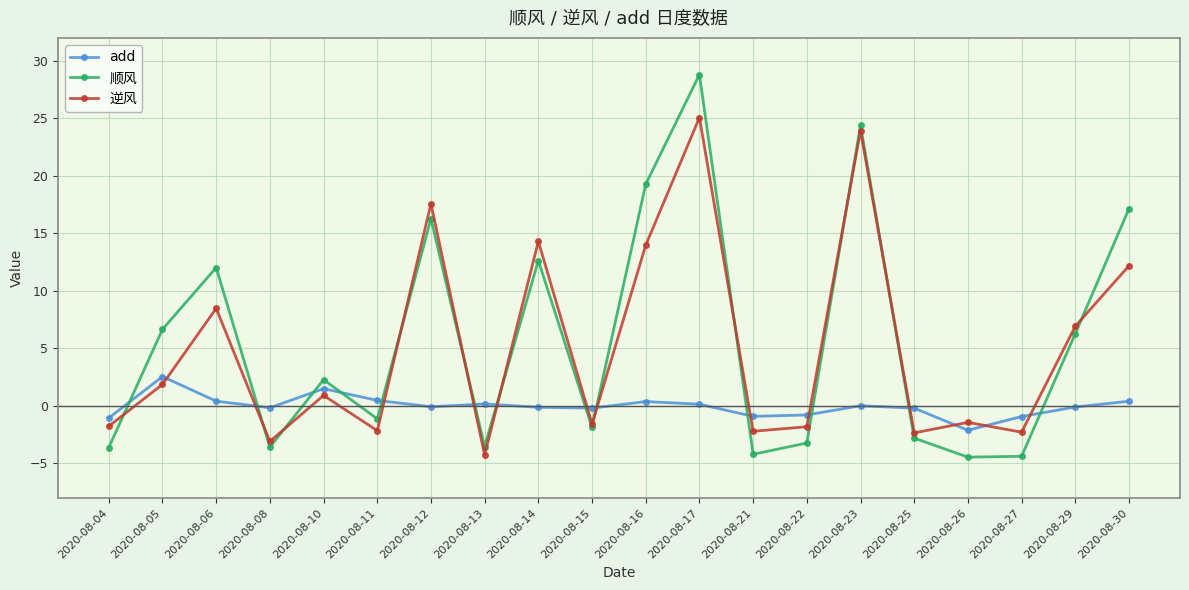

What is the minimum value shown in the chart?

-4.5